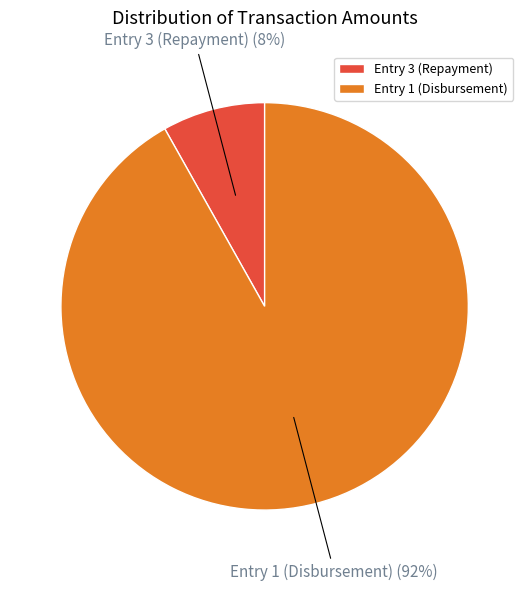

To the nearest percent, what portion does Entry 1 (Disbursement) represent?

92%